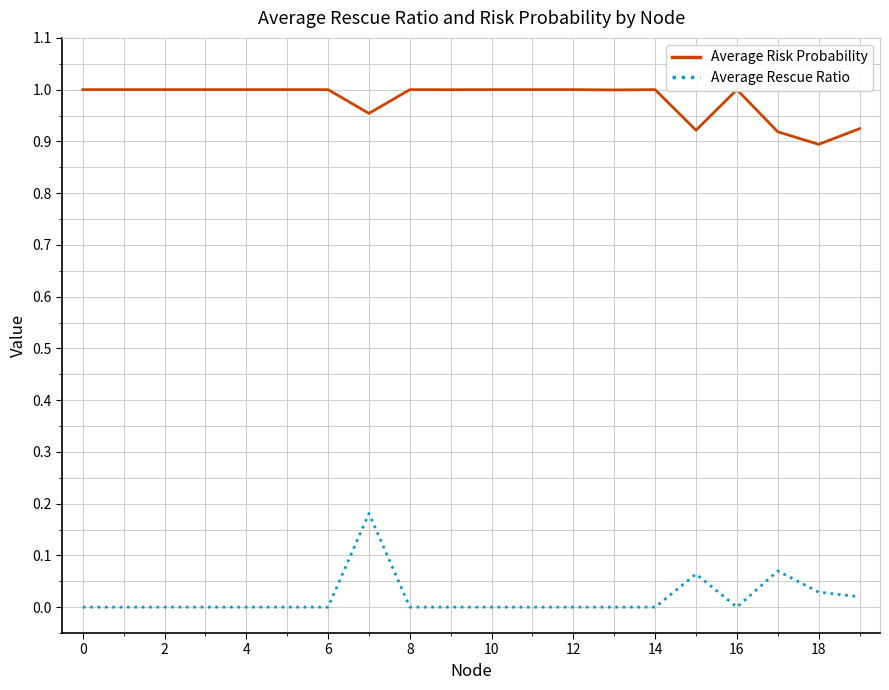

True or false: Average Risk Probability and Average Rescue Ratio intersect in this chart.

False